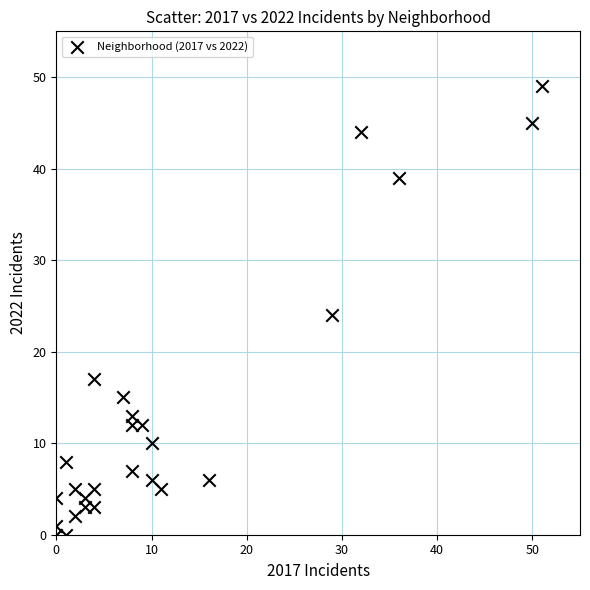

What is the range of X values (max minus min)?

51